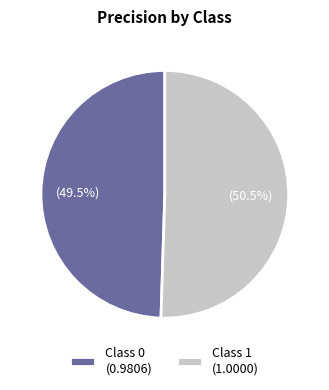

Is Class 0 (0.9806) the majority of the pie?

No